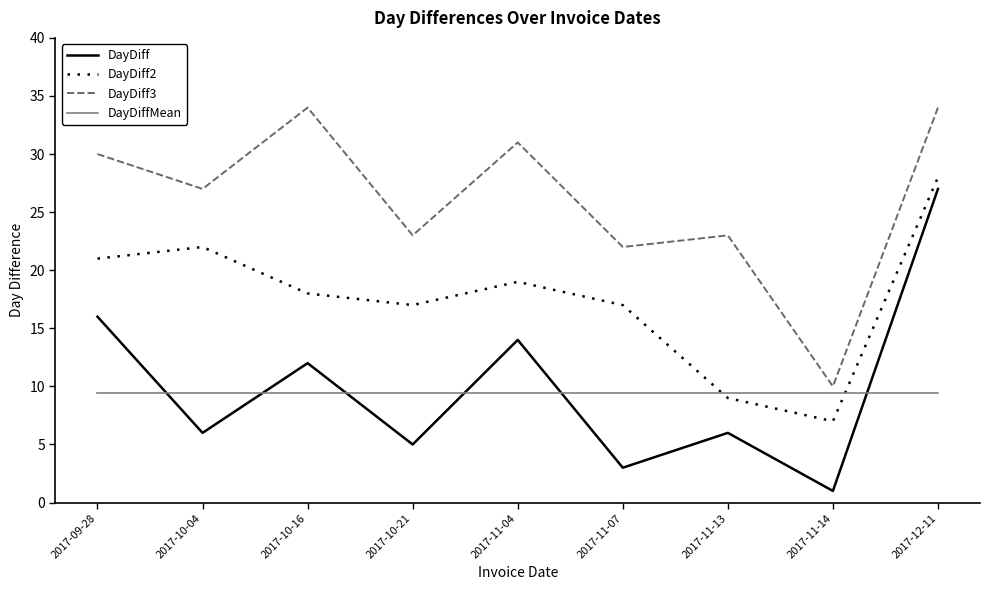

How many lines are shown in the chart?

4